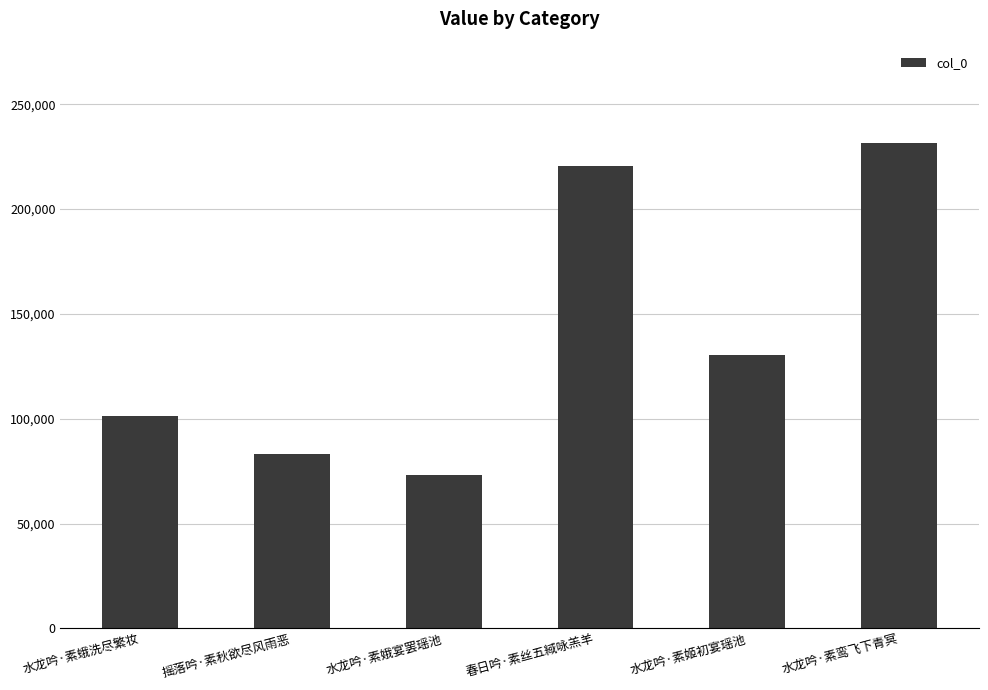

Between 水龙吟·素鸾飞下青冥 and 水龙吟·素娥宴罢瑶池, which is larger?

水龙吟·素鸾飞下青冥